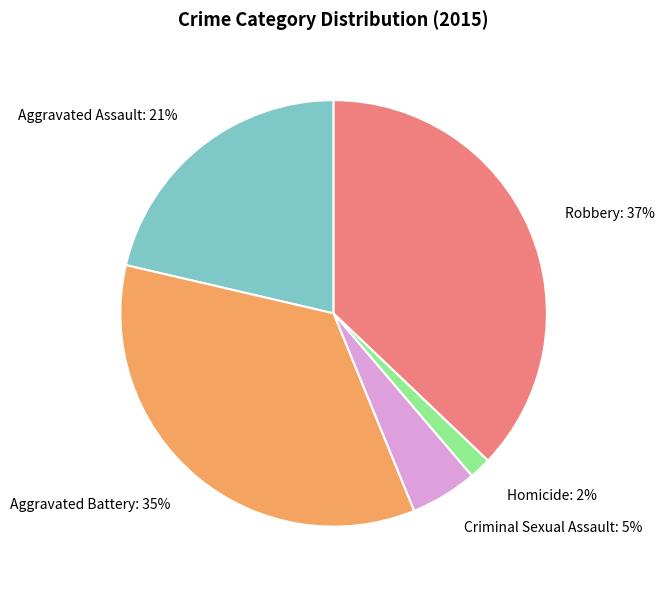

Does Aggravated Battery account for over 50% of the chart?

No